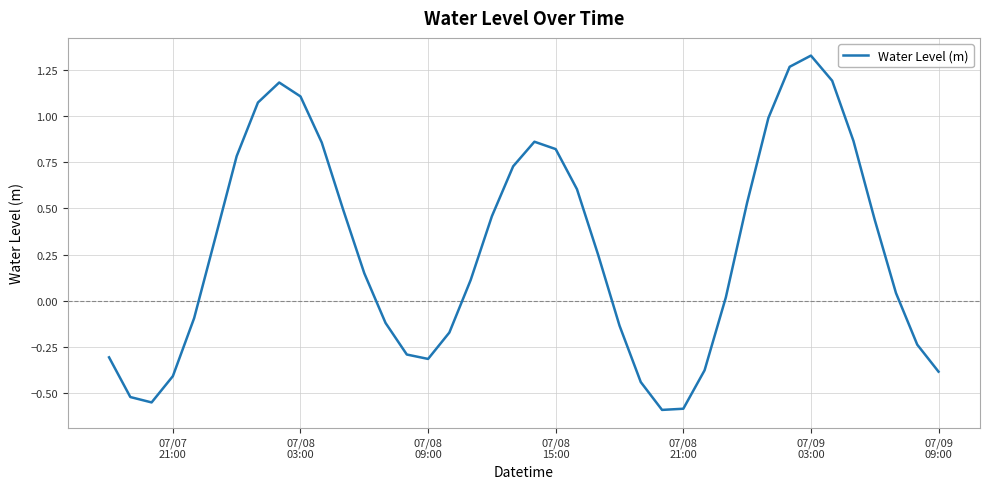

What is the sum of all values?

10.9